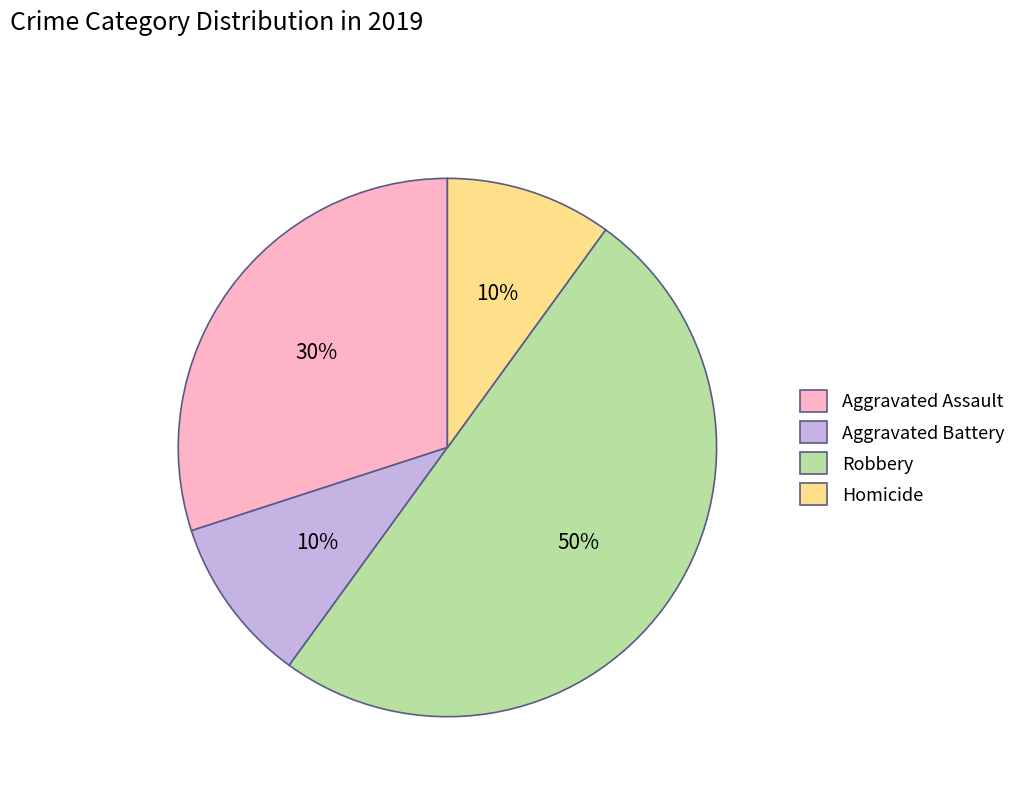

Do Aggravated Battery and Aggravated Assault together represent more than half of the pie?

No